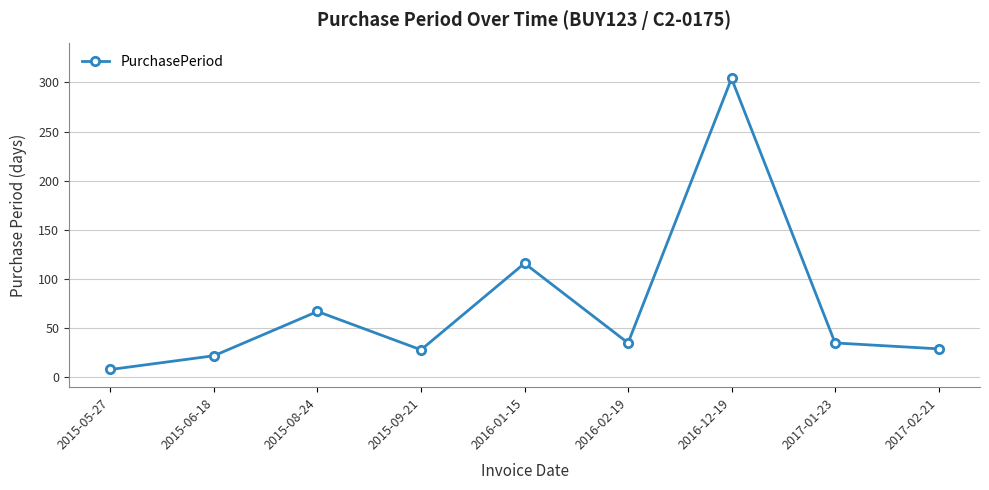

What is the sum of the values at 2015-05-27 and 2017-01-23?

43